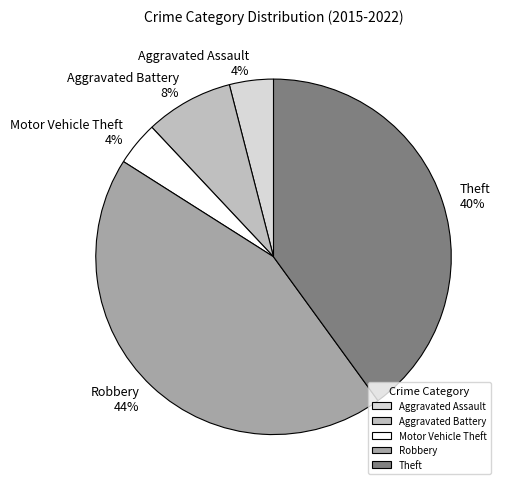

Combined, do Aggravated Battery and Aggravated Assault account for over 50%?

No